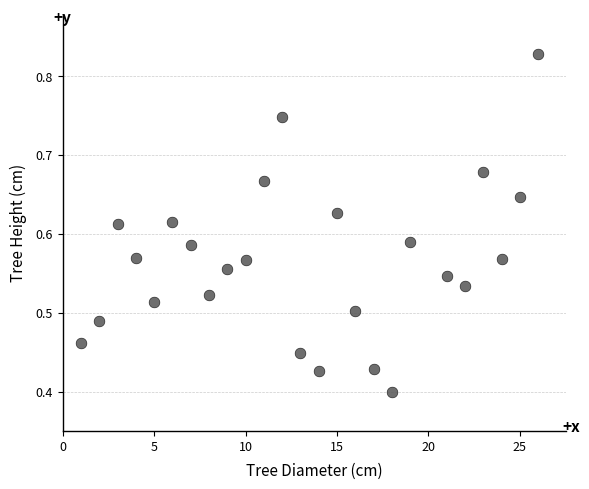

What is the range of X values (max minus min)?

25.0